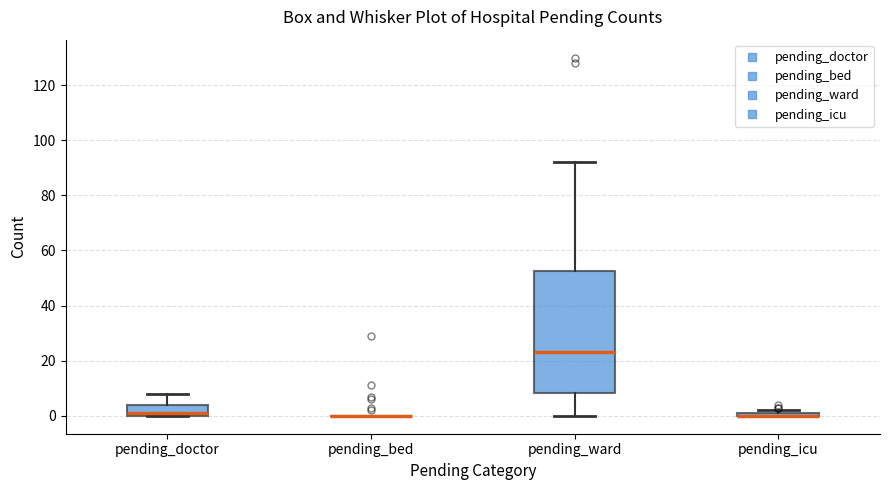

Which box is the tallest, from its lower edge to its upper edge?

pending_ward